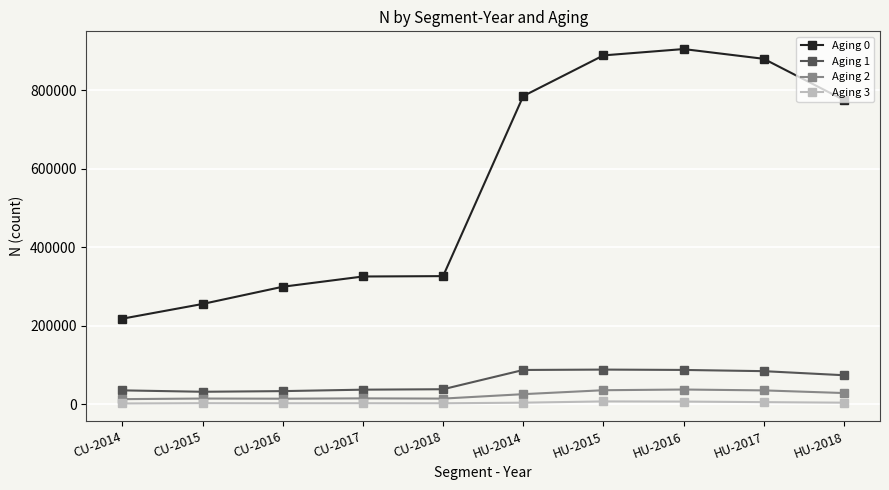

What is the maximum value for Aging 2?

37905